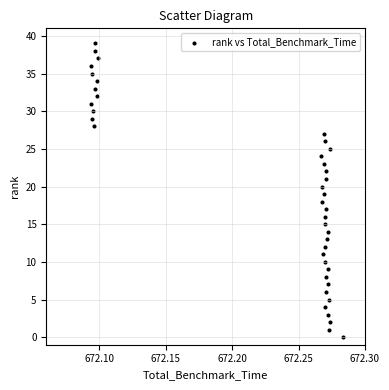

What is the range of Y values (max minus min)?

39